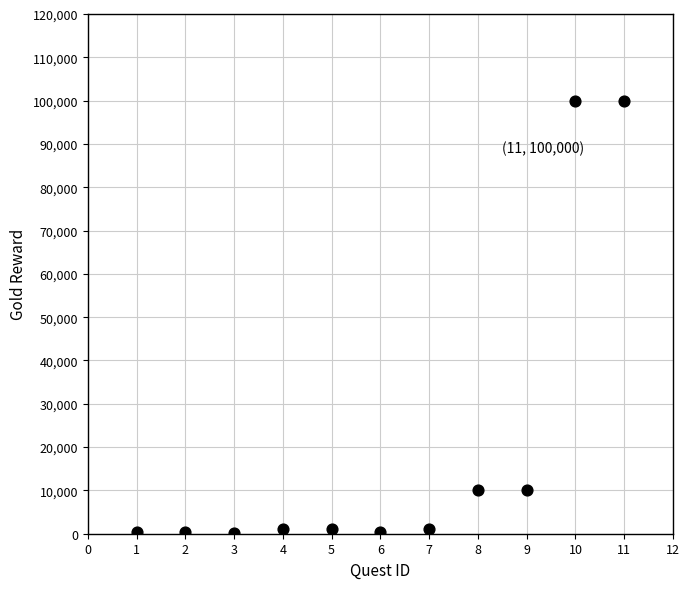

What is the range of X values (max minus min)?

10